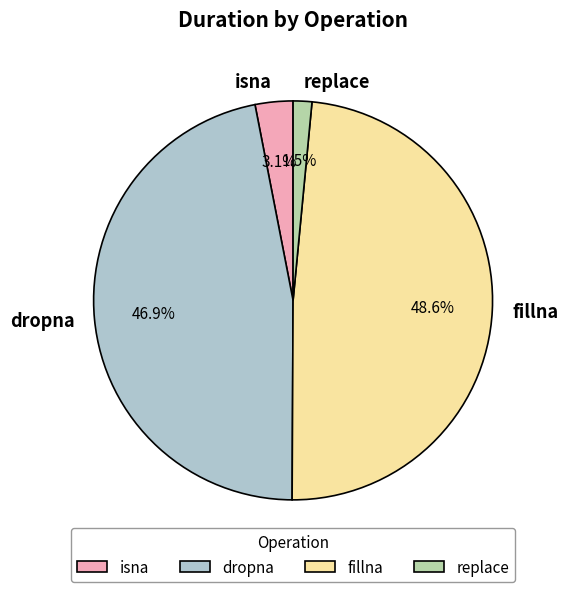

Count the number of slices in the pie.

4